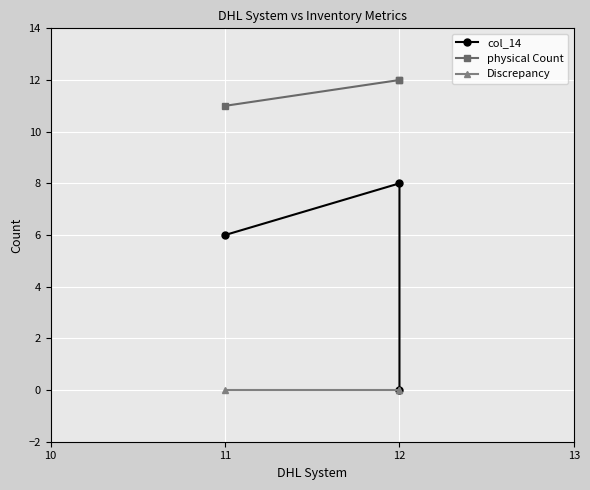

Reading left to right, transcribe all the data shown in this chart.

col_14: 6	8	0
physical Count: 11	12	12
Discrepancy: 0	0	0